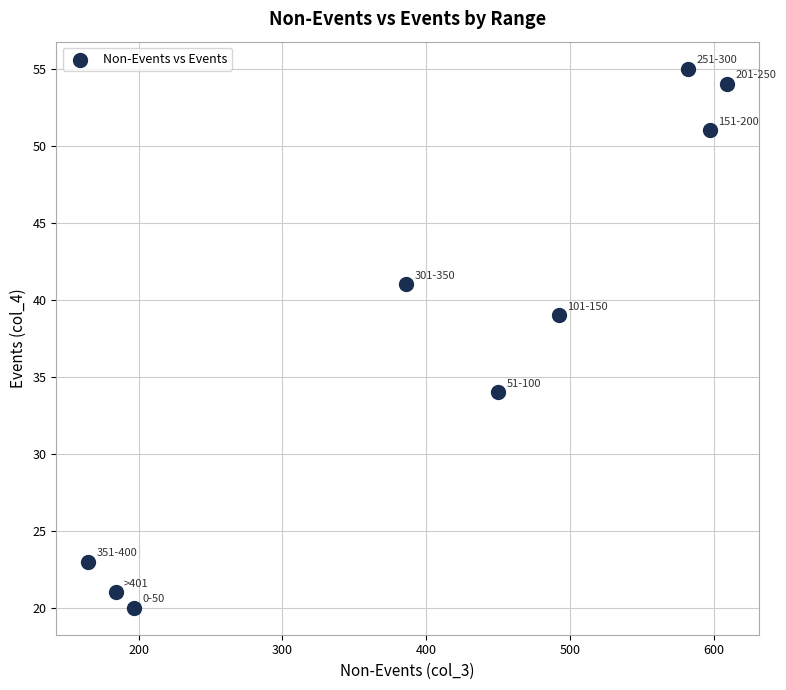

What Y value in the scatter plot is closest to 37?

39